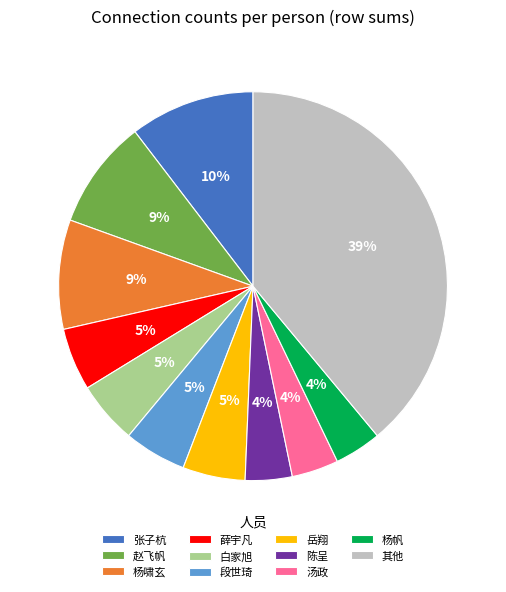

Which slice is the largest?

其他